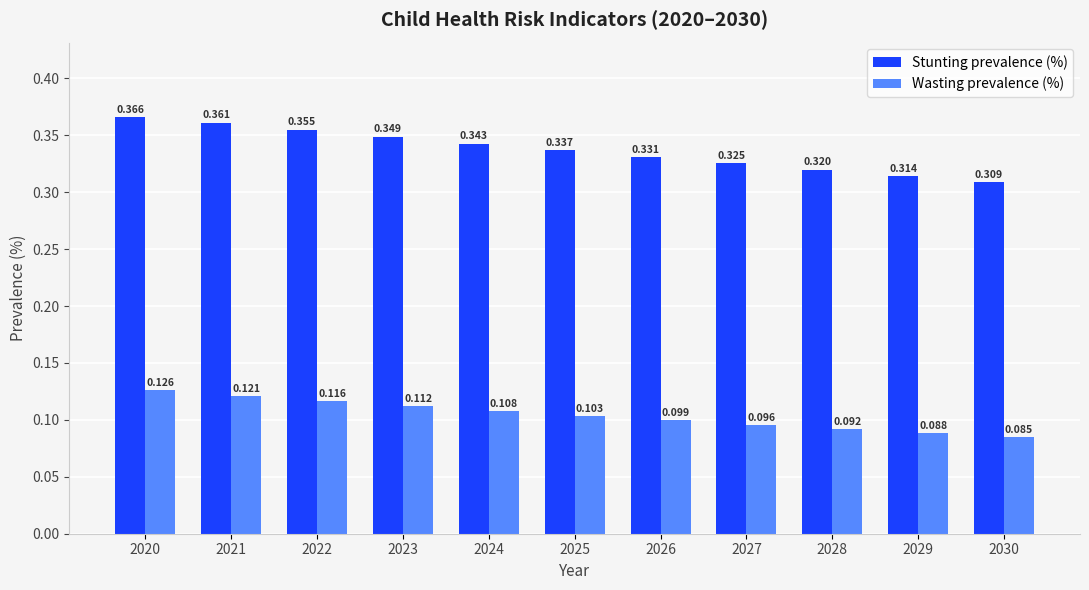

Which series has the largest total across all categories?

Stunting prevalence (%)